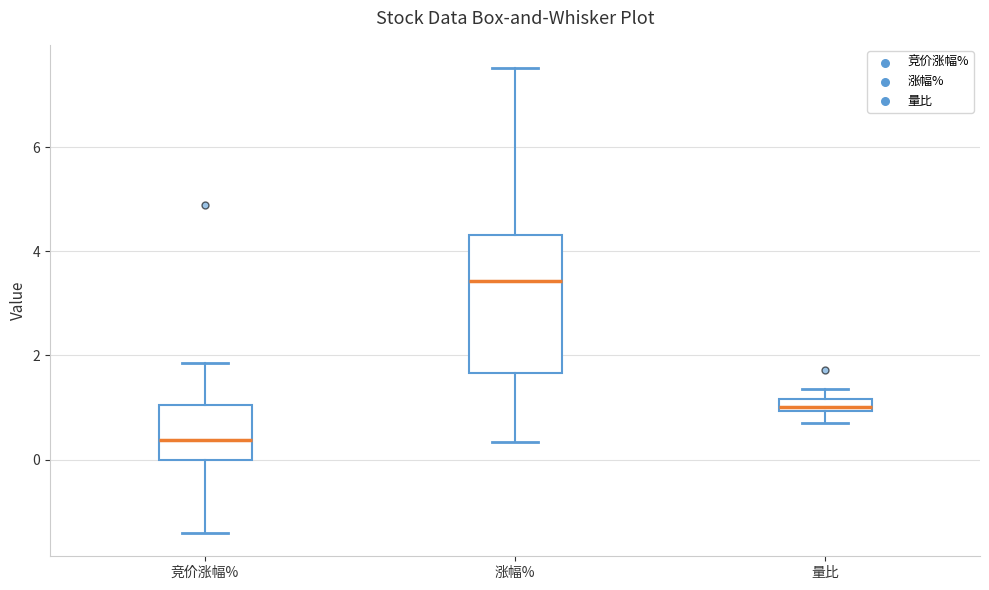

Where does the upper whisker of the box for 涨幅% end on the y-axis? The values are not printed on the chart, so give them approximately, as read against the axis.

7.6